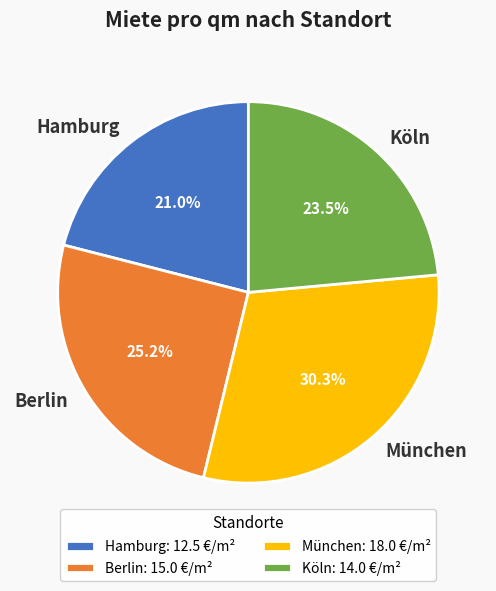

Which slice is the smallest?

Hamburg